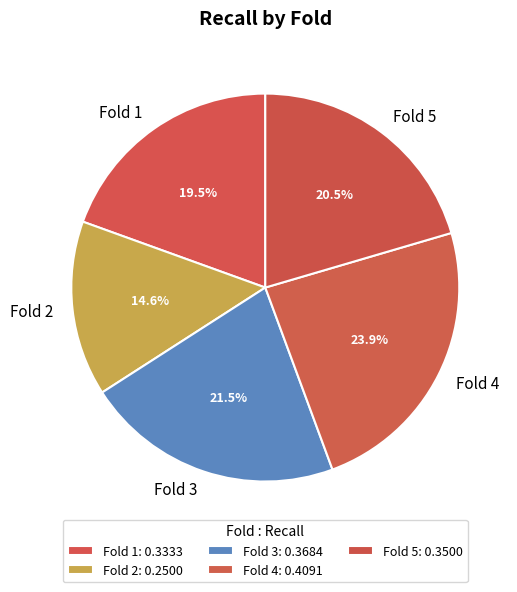

Combined, what portion of the pie is Fold 3 and Fold 2?

36.1%